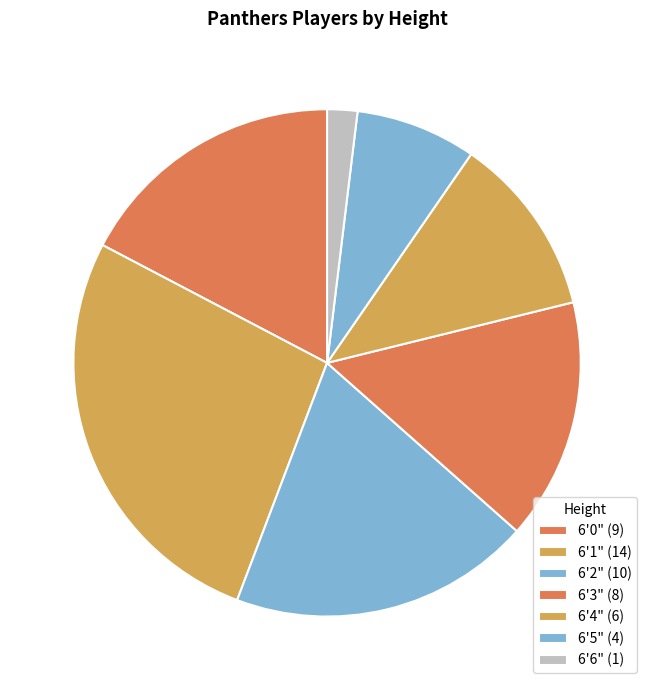

What portion of the pie excludes 6'6"?

98.1%